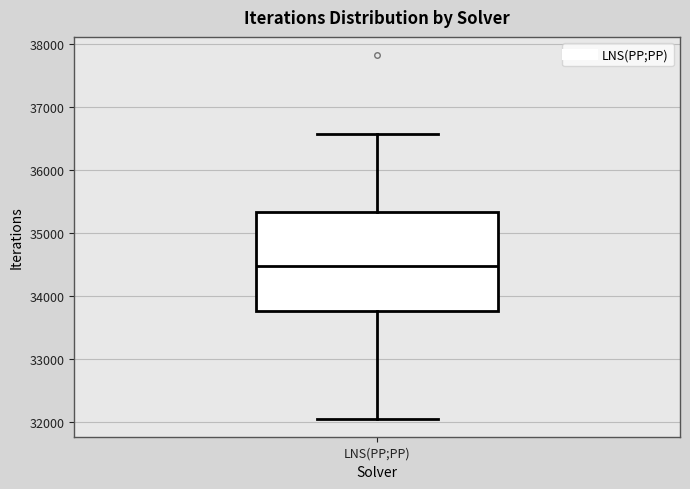

Transcribe this box plot: give where the median line is, the range the box spans, and where the two whiskers end, as read against the y-axis. The values are not printed on the chart, so give them approximately, as read against the axis.

median 34500, box 33800 to 35300, whiskers 32100 to 36600